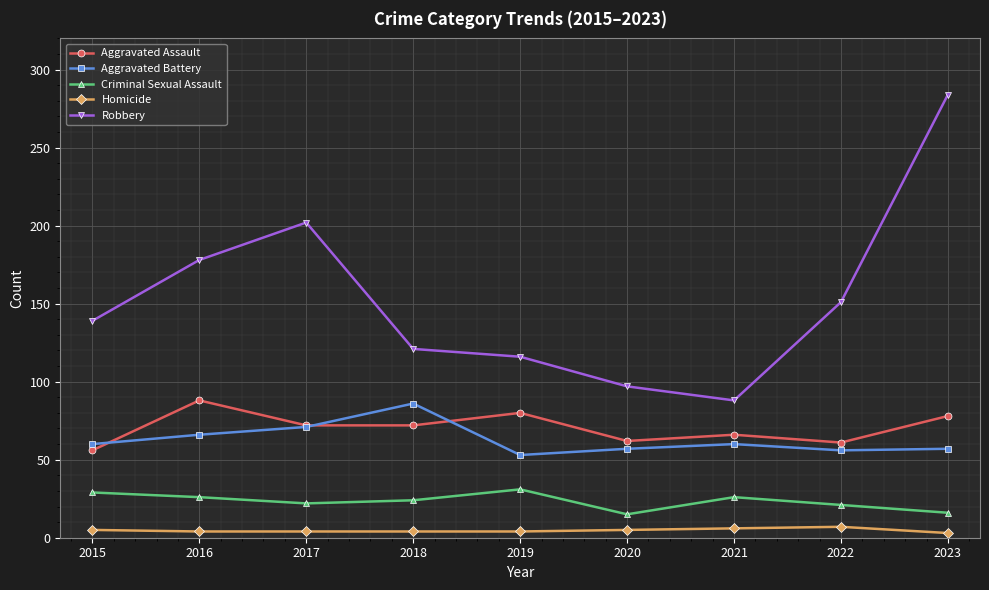

Which category has the lowest value in the Robbery series?

2021